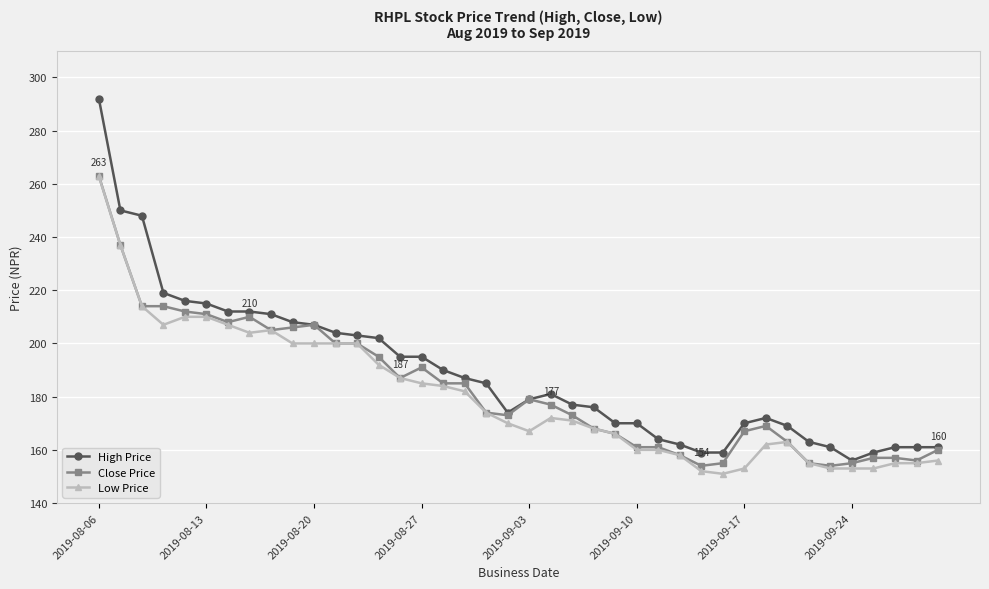

Which series has the largest total across all categories?

High Price